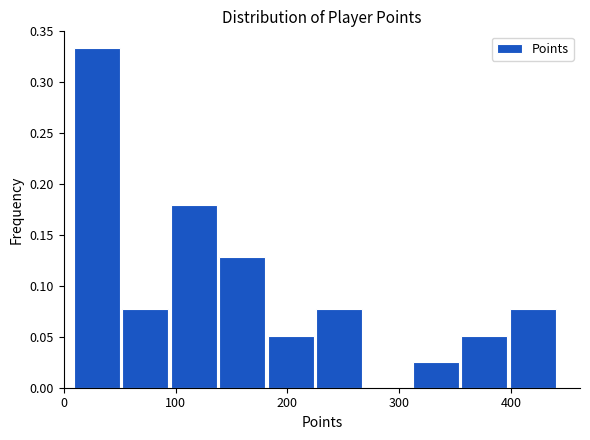

Over which range of the x-axis is the bar tallest?

10 to 50